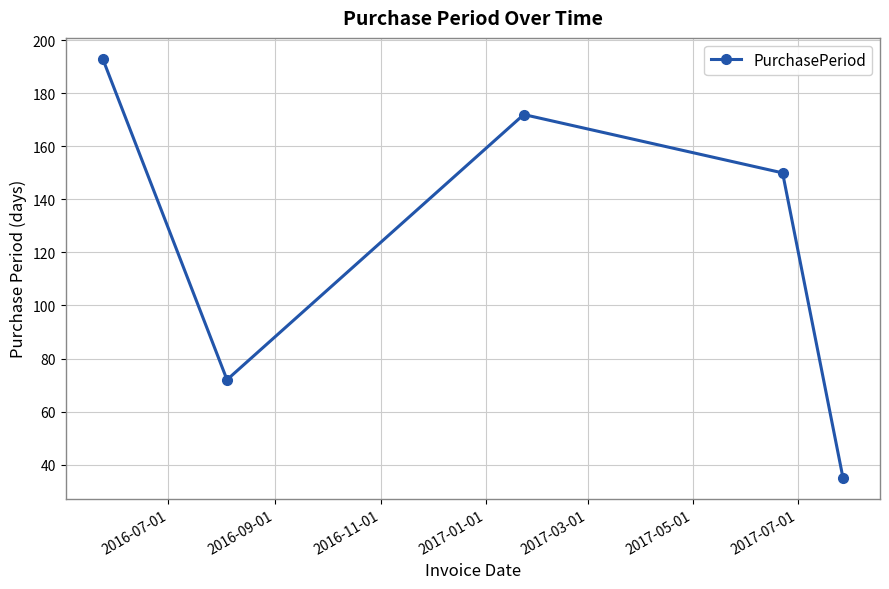

What is the difference between the second highest and second lowest values?

100